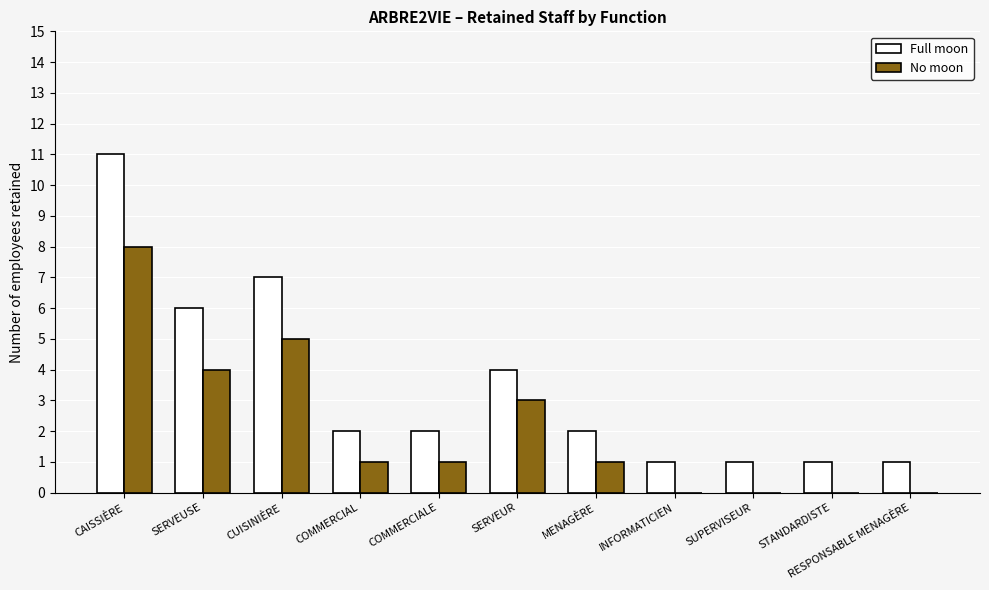

Is it true that No moon equals 8 at CAISSIÈRE?

True